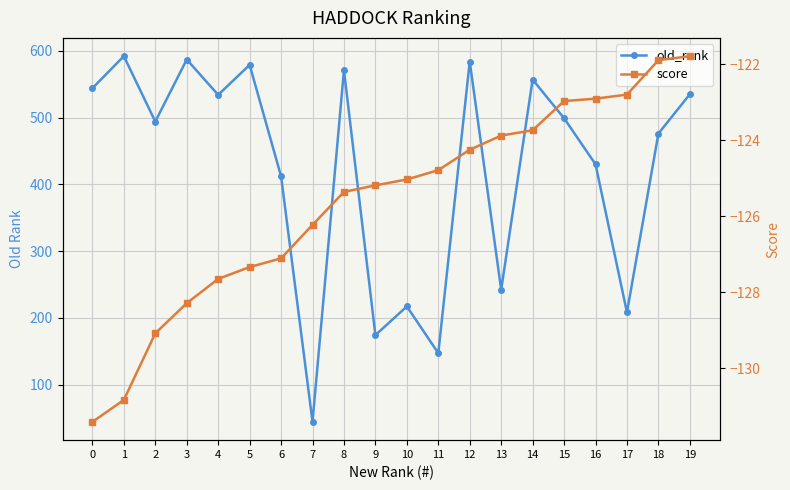

Reading left to right, list all the values displayed in this chart.

old_rank: 0=544.0	1=592.0	2=494.0	3=587.0	4=534.0	5=579.0	6=412.0	7=44.0	8=571.0	9=174.0	10=217.0	11=147.0	12=584.0	13=242.0	14=557.0	15=499.0	16=430.0	17=208.0	18=476.0	19=535.0
score: 0=-131.4	1=-130.8	2=-129.1	3=-128.3	4=-127.7	5=-127.3	6=-127.1	7=-126.2	8=-125.4	9=-125.2	10=-125.0	11=-124.8	12=-124.3	13=-123.9	14=-123.7	15=-123.0	16=-122.9	17=-122.8	18=-121.9	19=-121.8